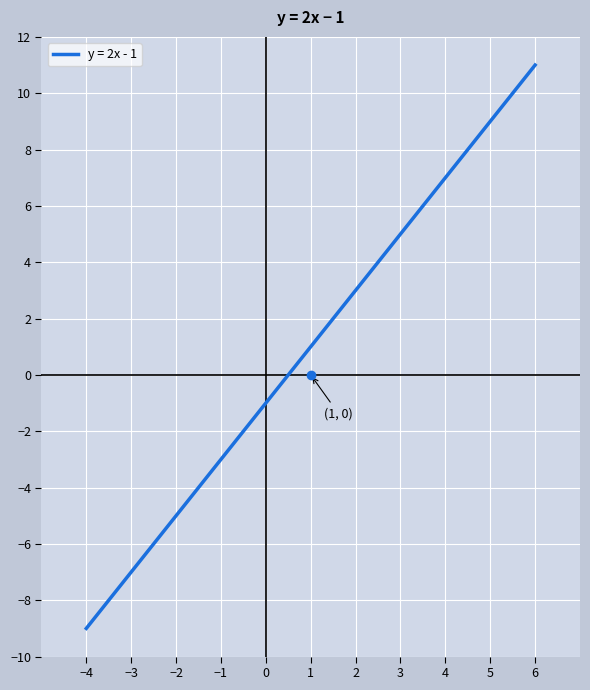

Rank the categories by value from highest to lowest.

6, 5, 4, 3, 2, 1, 0, −1, −2, −3, −4